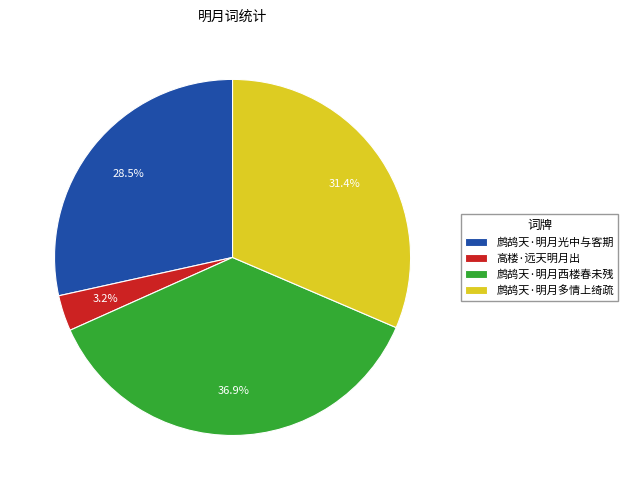

Is it true that 鹧鸪天·明月西楼春未残 is 31% of the pie?

False